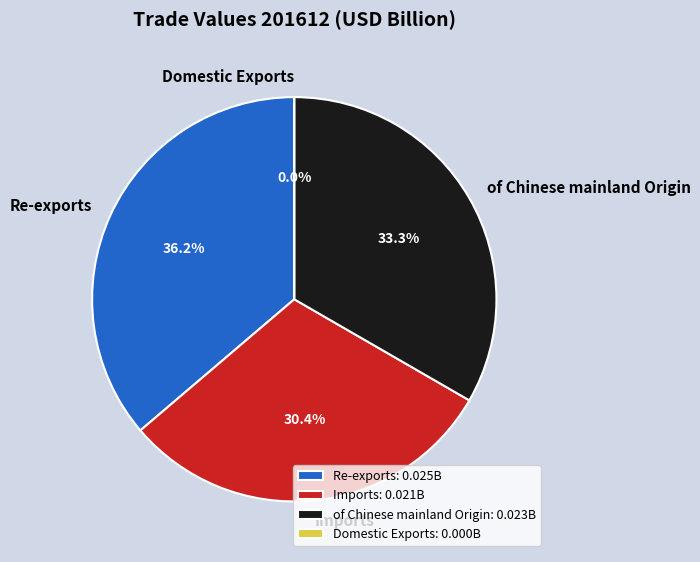

What is the smallest slice in the pie chart?

Domestic Exports